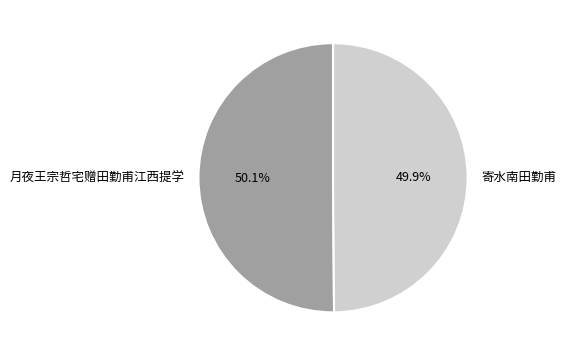

The 寄水南田勤甫 slice represents 41% of the pie. True or false?

False